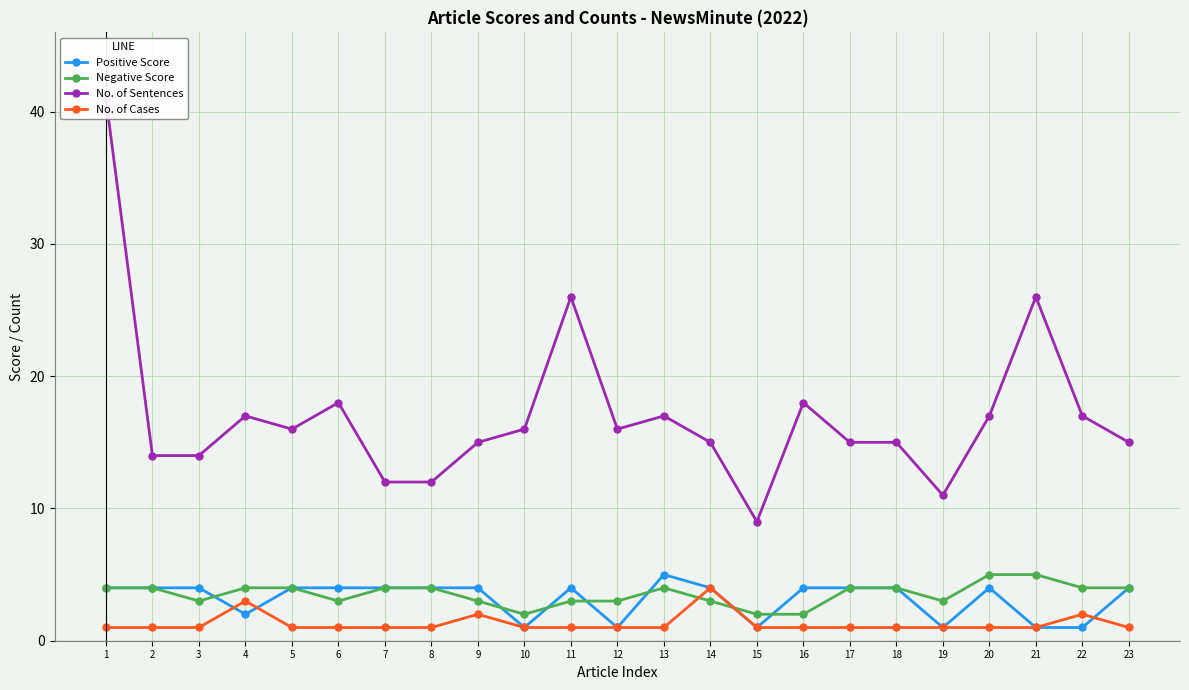

In Positive Score, how many points are lower than both neighbors (excluding endpoints)?

5